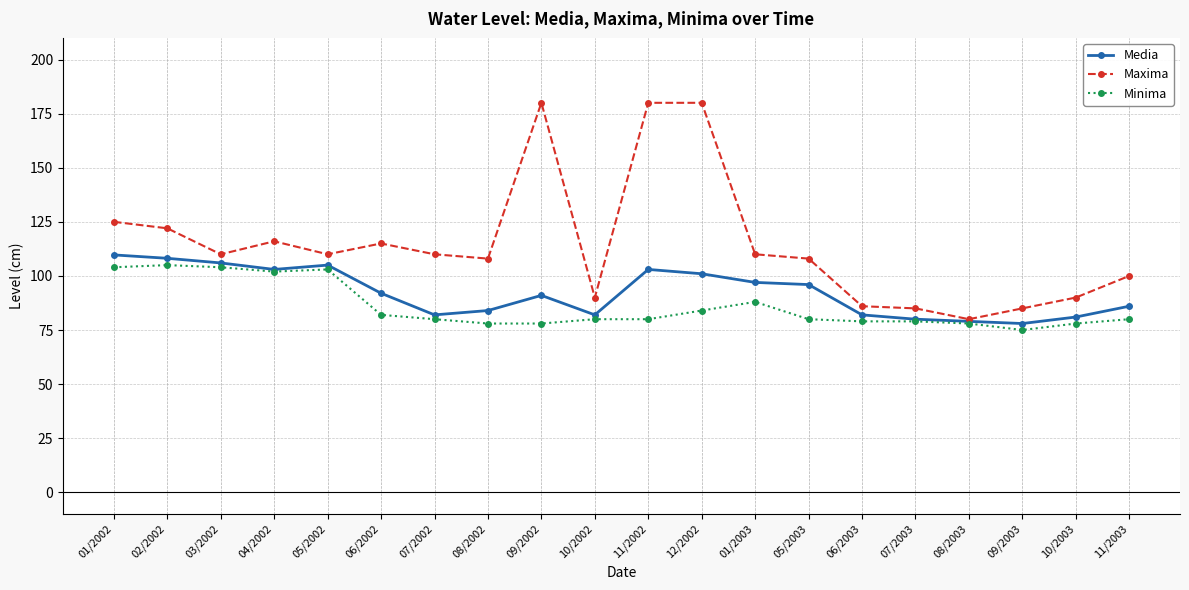

Reading right to left, list all the values displayed in this chart.

Media: 11/2003=86.0	10/2003=81.0	09/2003=78.0	08/2003=79.0	07/2003=80.0	06/2003=82.0	05/2003=96.0	01/2003=97.0	12/2002=101.0	11/2002=103.0	10/2002=82.0	09/2002=91.0	08/2002=84.0	07/2002=82.0	06/2002=92.0	05/2002=105.0	04/2002=103.0	03/2002=106.0	02/2002=108.1	01/2002=109.7
Maxima: 11/2003=100.0	10/2003=90.0	09/2003=85.0	08/2003=80.0	07/2003=85.0	06/2003=86.0	05/2003=108.0	01/2003=110.0	12/2002=180.0	11/2002=180.0	10/2002=90.0	09/2002=180.0	08/2002=108.0	07/2002=110.0	06/2002=115.0	05/2002=110.0	04/2002=116.0	03/2002=110.0	02/2002=122.0	01/2002=125.0
Minima: 11/2003=80.0	10/2003=78.0	09/2003=75.0	08/2003=78.0	07/2003=79.0	06/2003=79.0	05/2003=80.0	01/2003=88.0	12/2002=84.0	11/2002=80.0	10/2002=80.0	09/2002=78.0	08/2002=78.0	07/2002=80.0	06/2002=82.0	05/2002=103.0	04/2002=102.0	03/2002=104.0	02/2002=105.0	01/2002=104.0